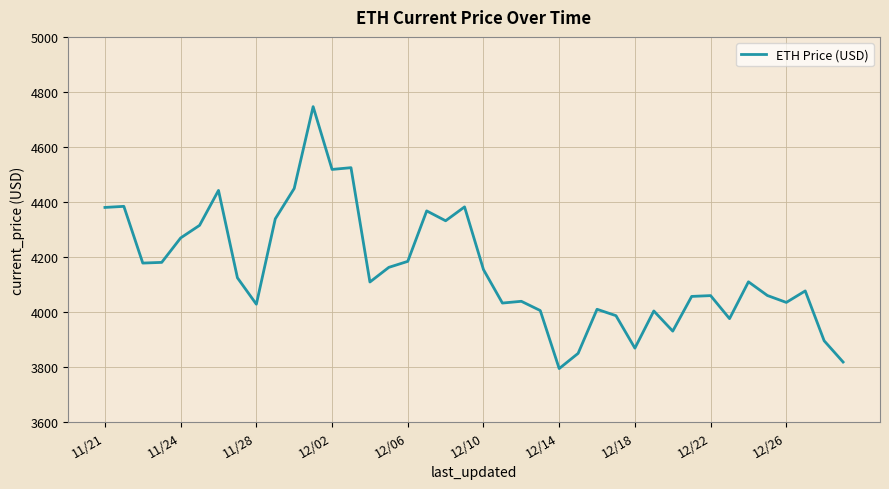

What is the difference between the maximum and minimum values?

952.1